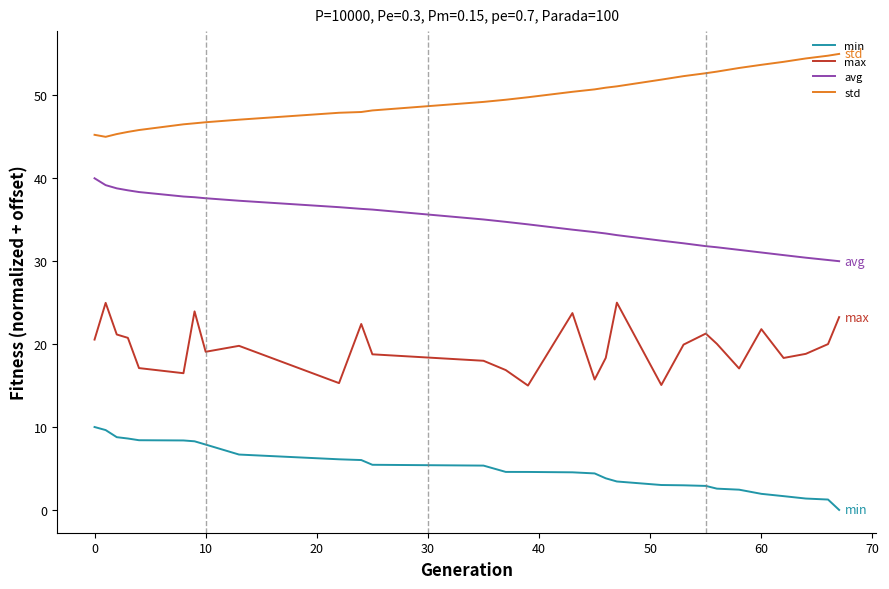

Rank the series by their maximum value, from lowest to highest.

min, max, avg, std